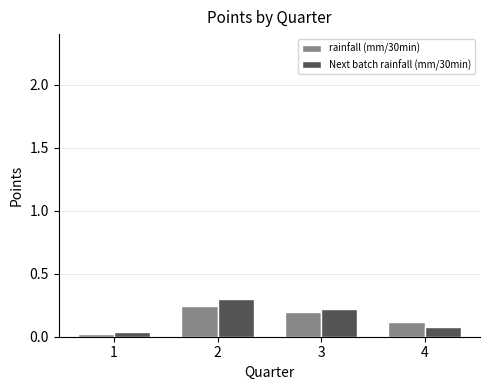

Between 3 and 4, which series saw the biggest shift?

Next batch rainfall (mm/30min)